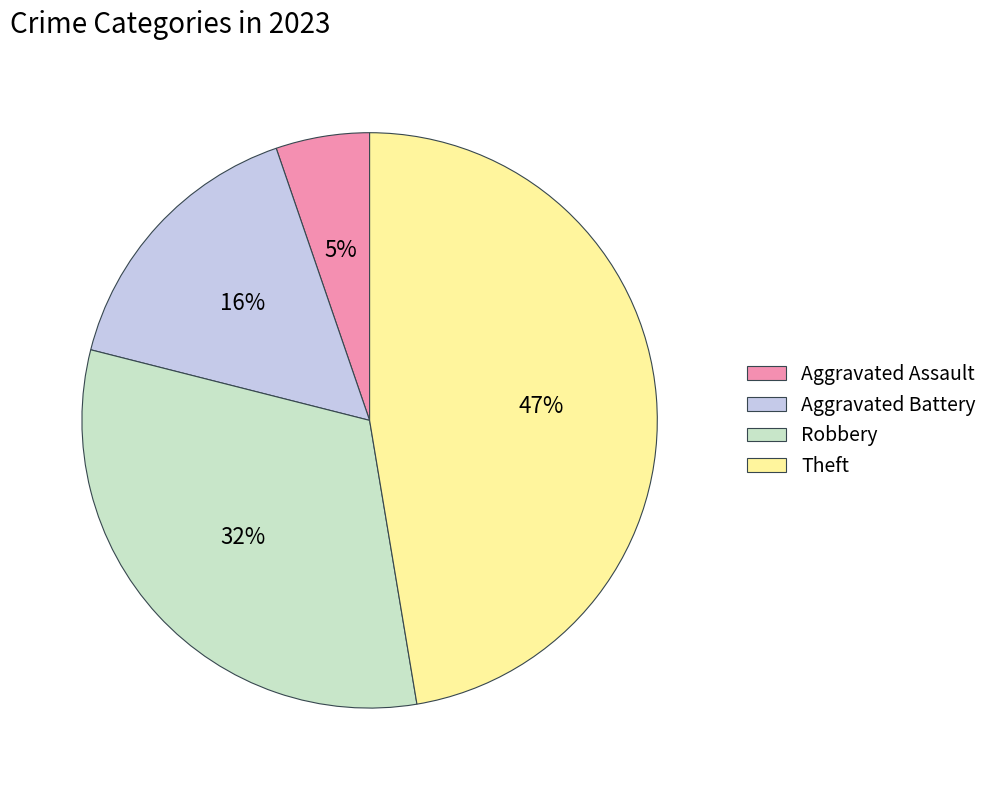

The Aggravated Assault slice represents 5% of the pie. True or false?

True